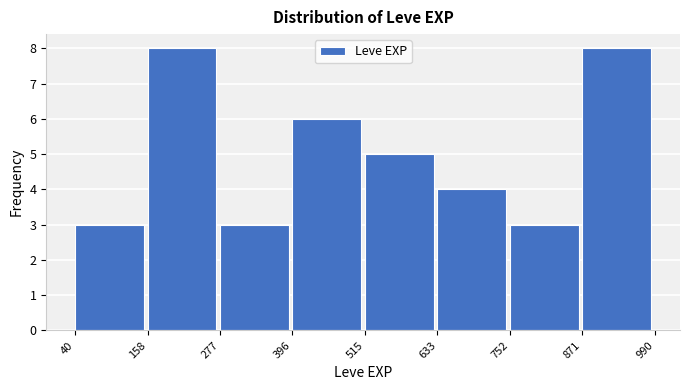

Reading left to right, transcribe this chart: for each bar, give the range it covers on the x-axis and its height. The values are not printed on the chart, so give them approximately, as read against the axis.

40 to 158: 3
158 to 277: 8
277 to 396: 3
396 to 515: 6
515 to 633: 5
633 to 752: 4
752 to 871: 3
871 to 990: 8